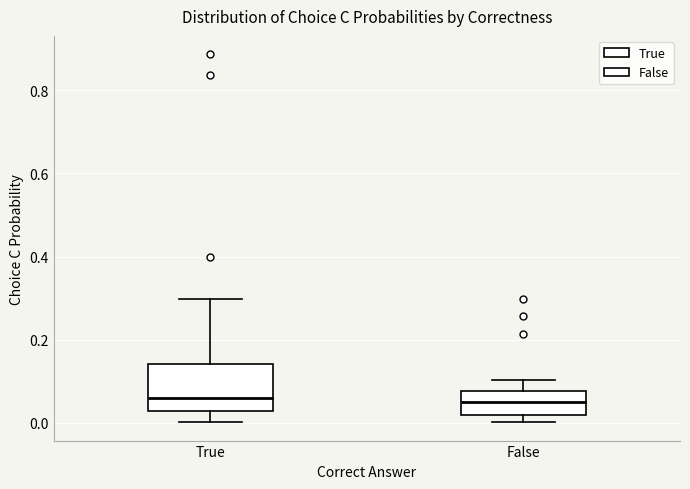

Where is the upper edge of the box for True on the y-axis? The values are not printed on the chart, so give them approximately, as read against the axis.

0.14